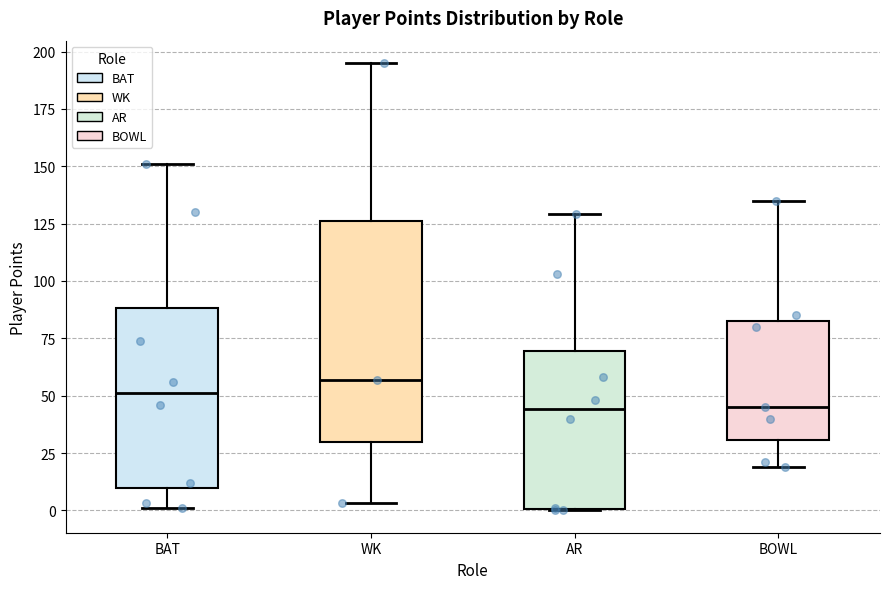

Where is the upper edge of the box for AR on the y-axis? The values are not printed on the chart, so give them approximately, as read against the axis.

70